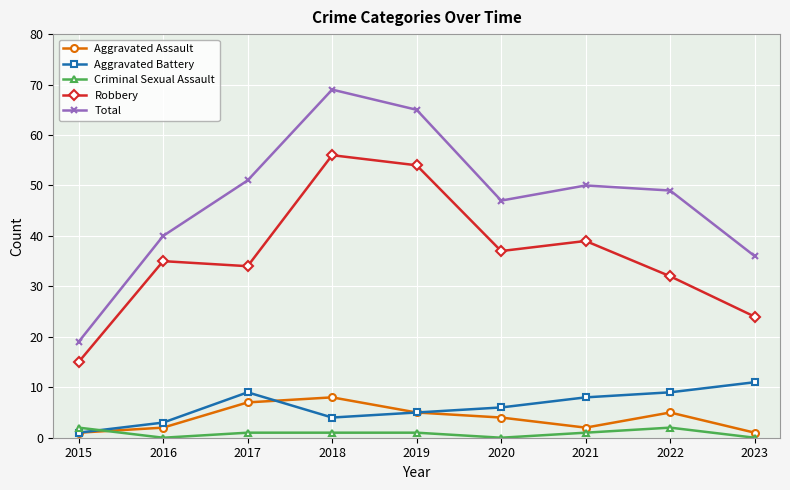

Is this an area chart (filled region under the line)?

No